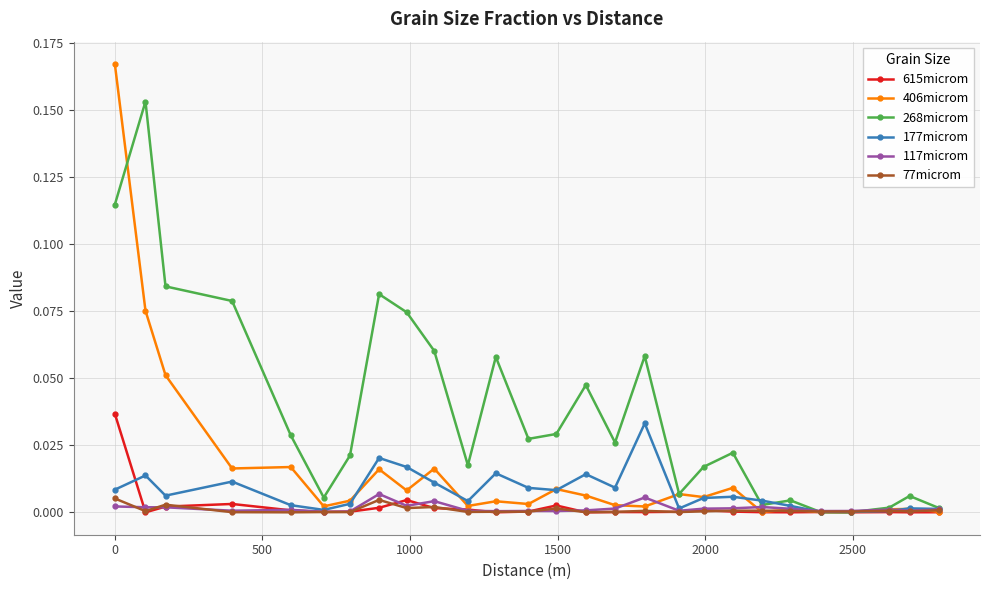

Which series has the largest total across all categories?

268microm